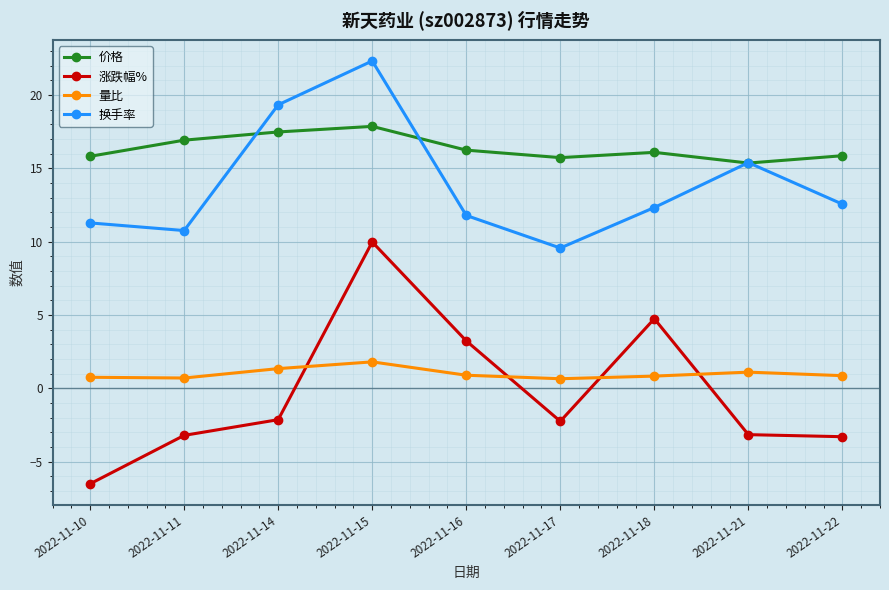

Which series has the largest range (max minus min)?

涨跌幅%